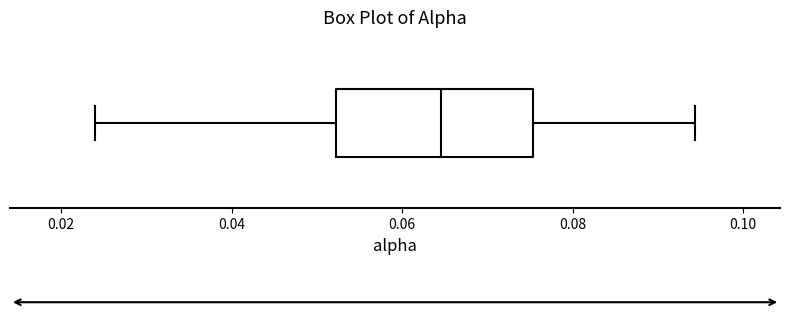

Transcribe this box plot: give where the median line is, the range the box spans, and where the two whiskers end, as read against the x-axis. The values are not printed on the chart, so give them approximately, as read against the axis.

median 0.064, box 0.052 to 0.076, whiskers 0.024 to 0.094